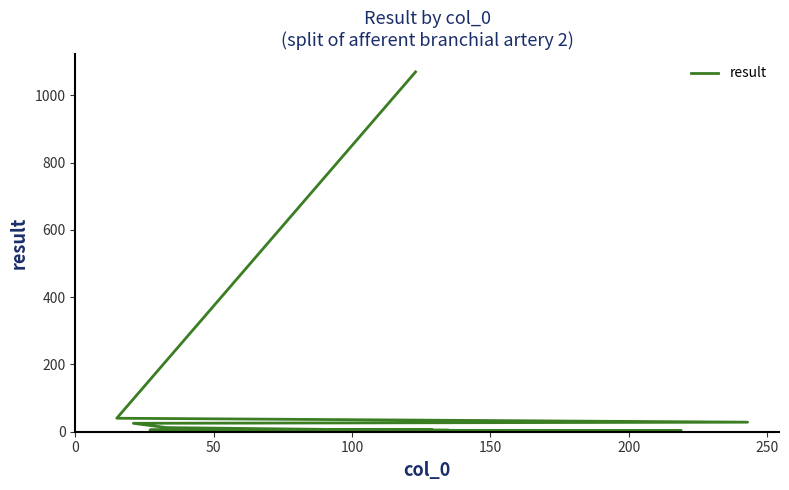

The value at 200 is 20.9. True or false?

False